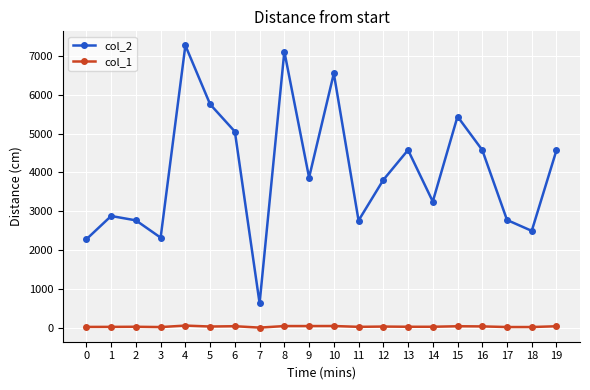

Is it true that col_2 equals 11072 at 10?

False